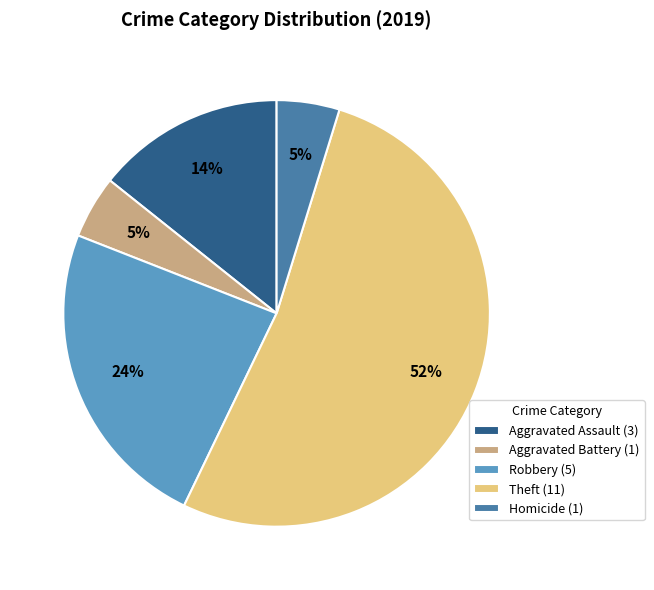

Which has a higher value, Homicide (1) or Robbery (5)?

Robbery (5)